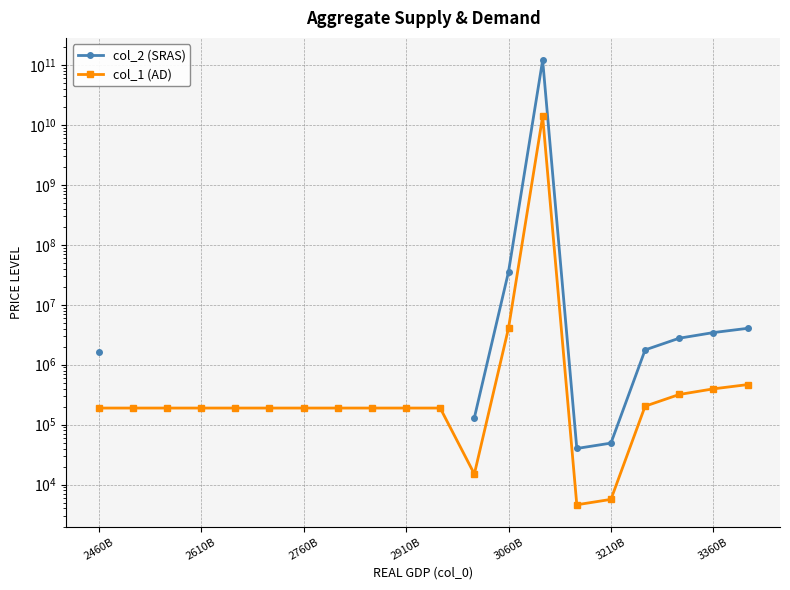

What is the spread (max minus min) of values at 11?

115472.6